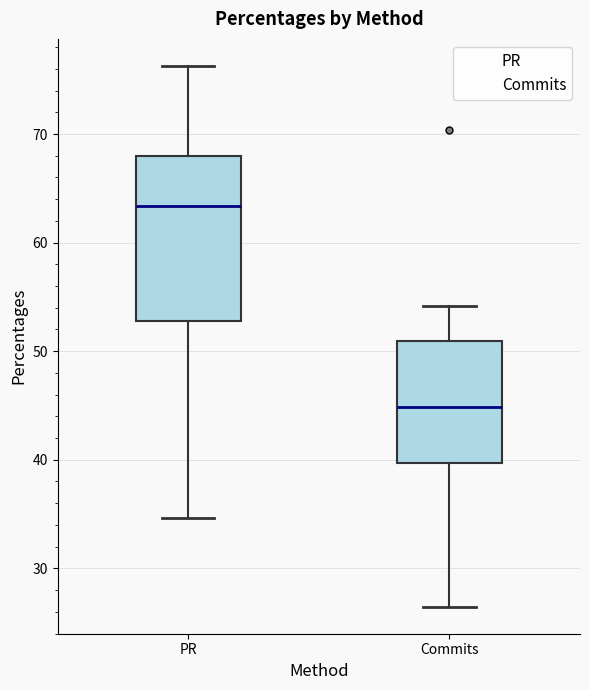

Comparing the boxes themselves (not the whiskers), which one is the tallest?

PR